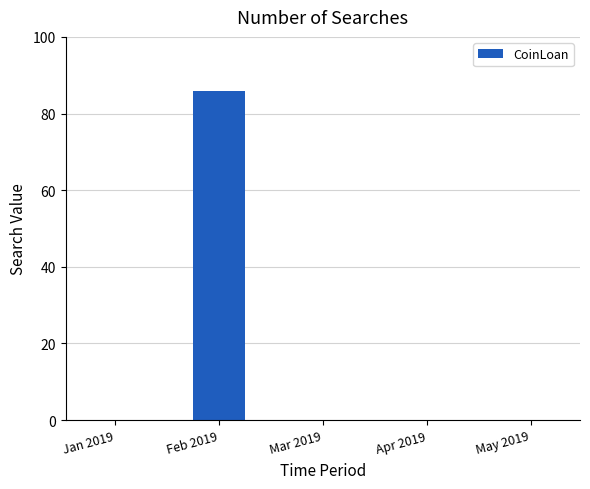

The value at Jan 2019 is -39. True or false?

False